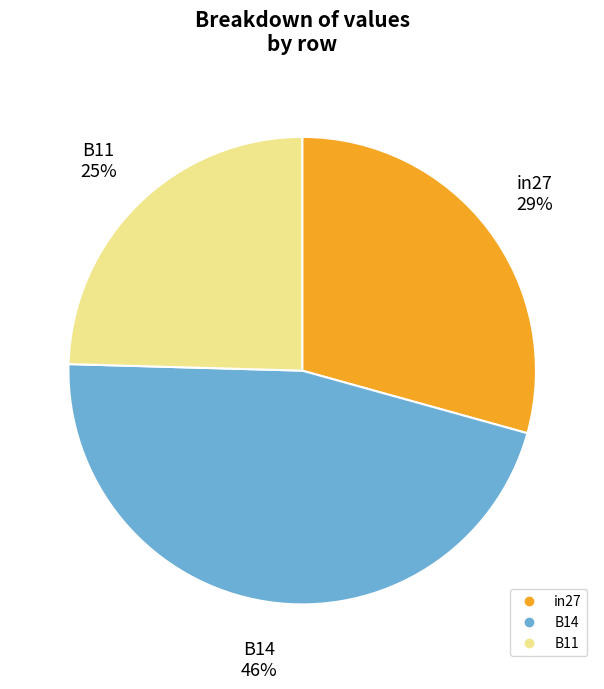

Does B14 represent more than half of the total?

No